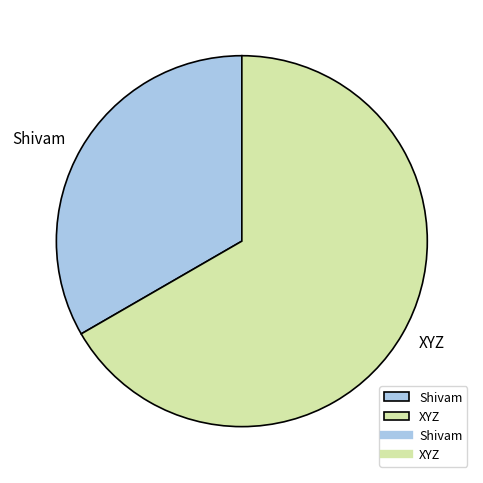

Approximately how many times larger is the value at XYZ compared to Shivam?

2.0